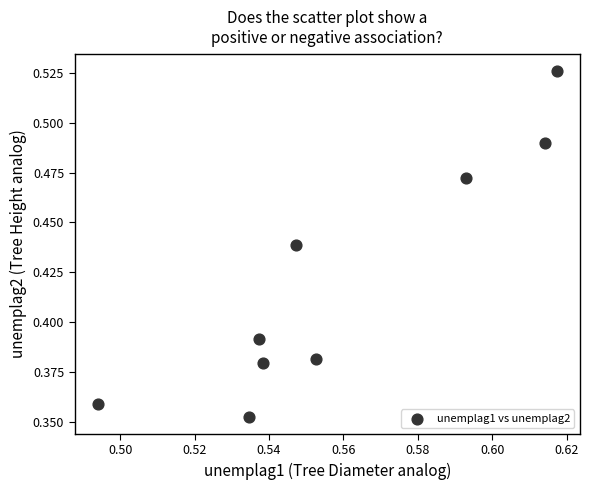

What is the average X value?

0.6